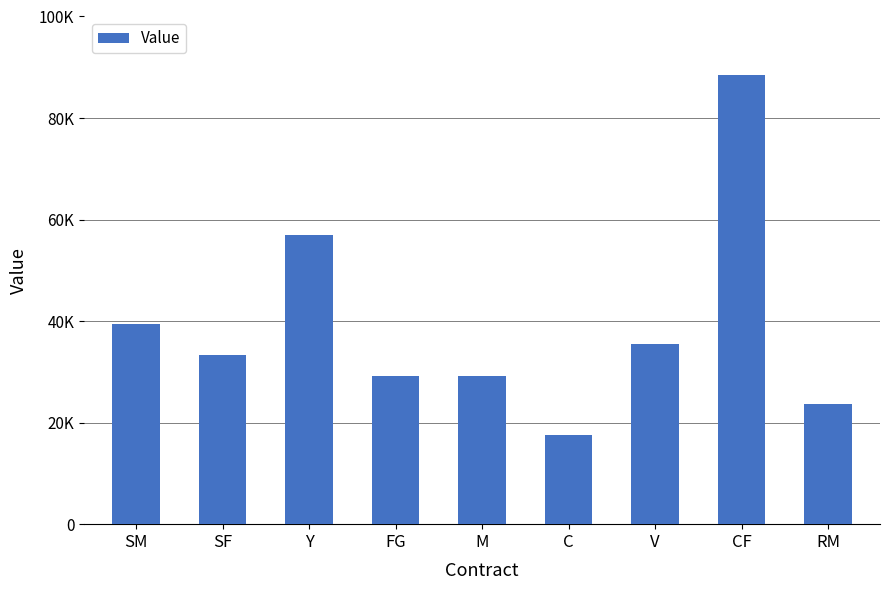

Reading left to right, what are all the values shown in this chart?

SM=39360	SF=33290	Y=57000	FG=29180	M=29100	C=17530	V=35525	CF=88525	RM=23670